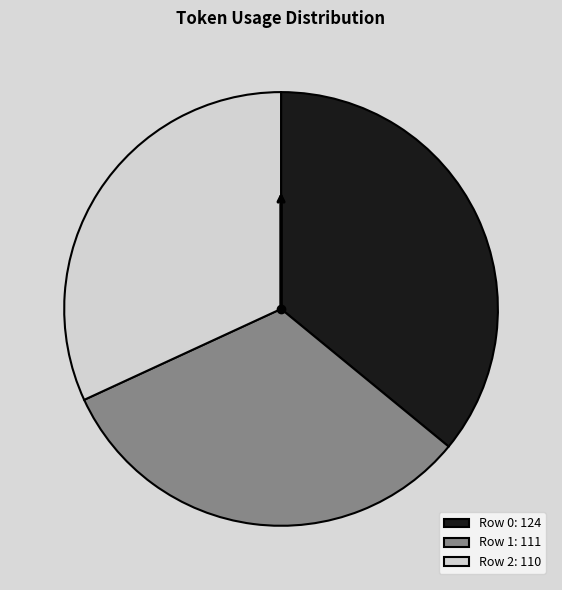

Is there a majority slice in this chart?

No